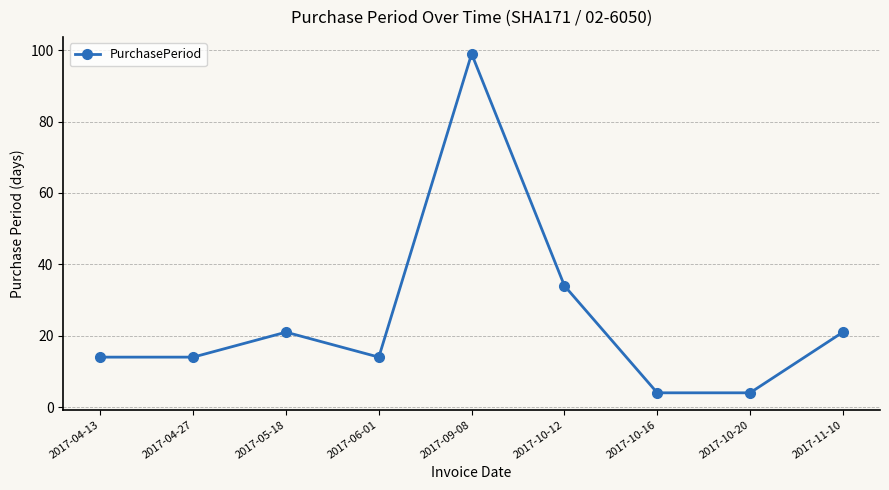

Reading left to right, transcribe all the data shown in this chart.

2017-04-13=14	2017-04-27=14	2017-05-18=21	2017-06-01=14	2017-09-08=99	2017-10-12=34	2017-10-16=4	2017-10-20=4	2017-11-10=21